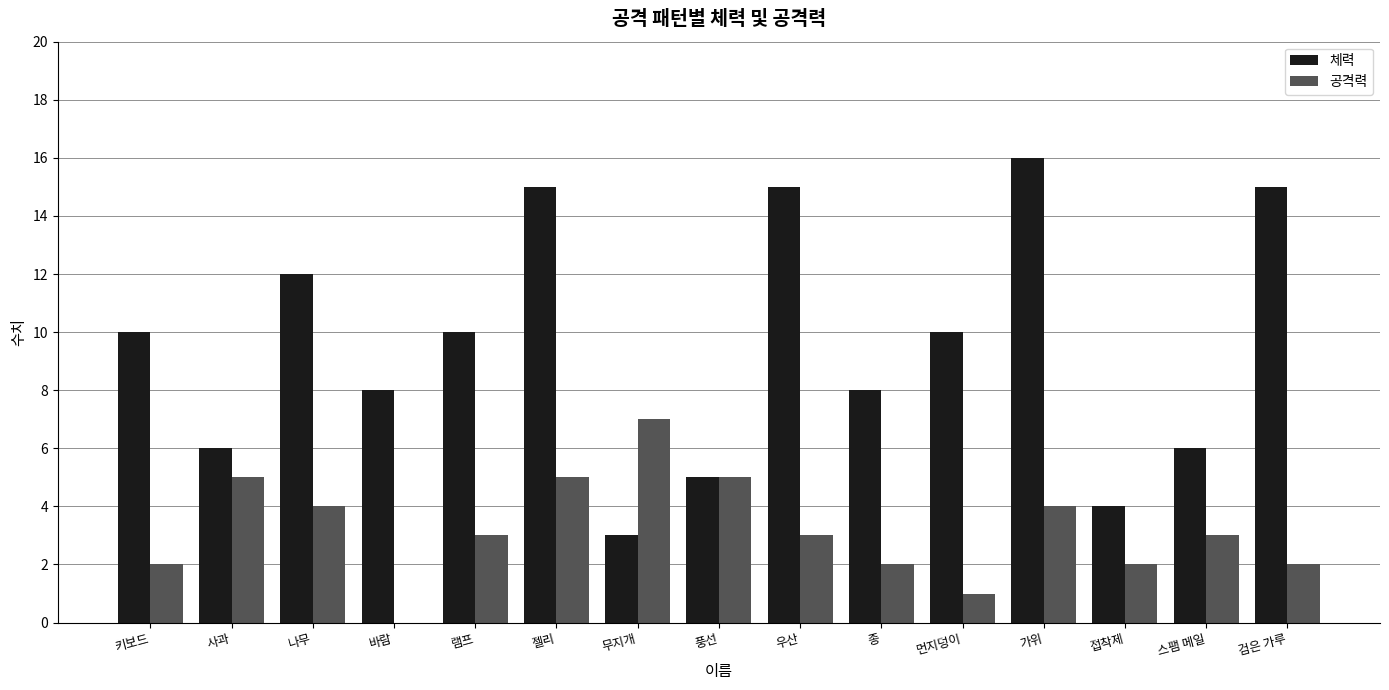

True or false: 공격력 has a value of 4 at 나무.

True